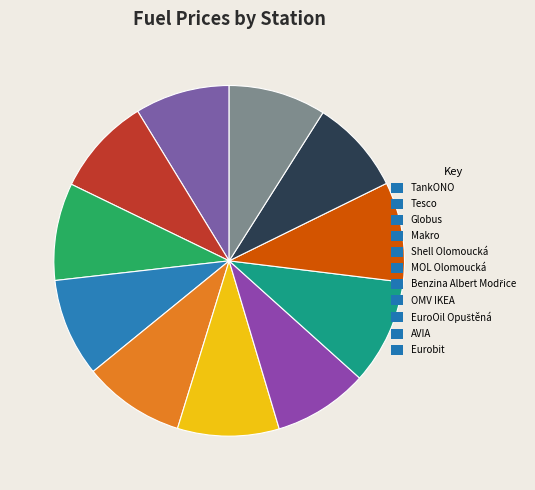

Is it true that OMV IKEA is 10% of the pie?

True